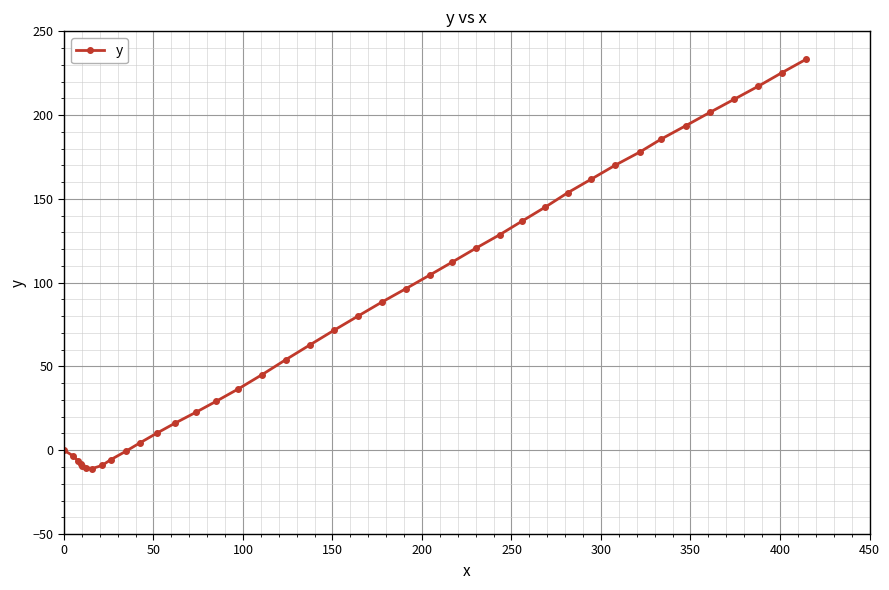

What is the average value?

85.8